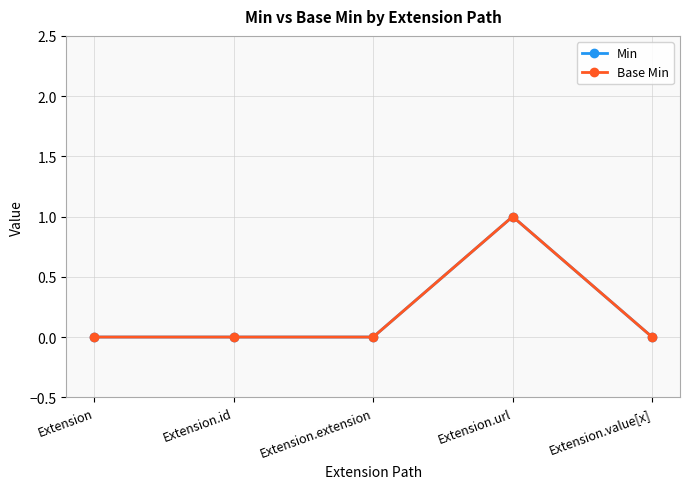

Which series has the widest spread of values?

Min